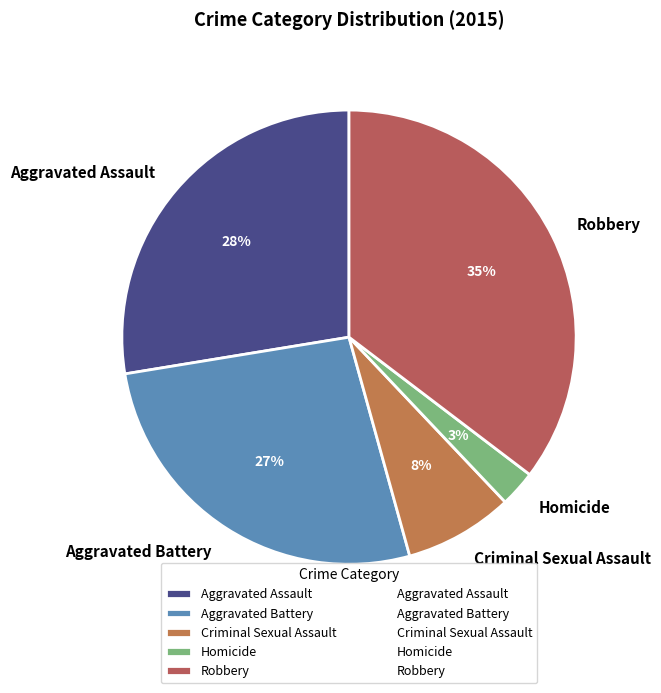

How many slices are in this pie chart?

5